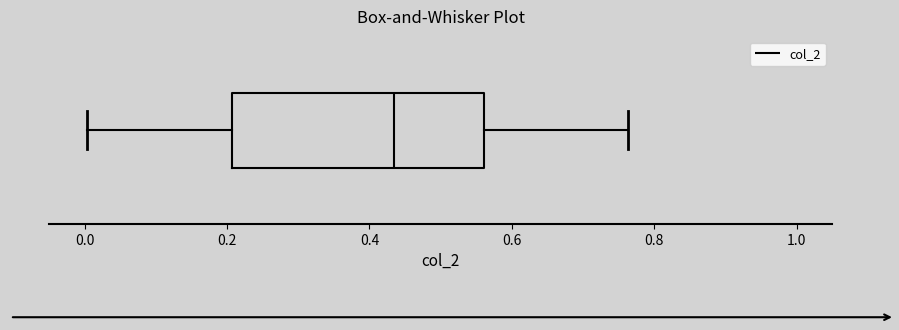

Where is the right edge of the box on the x-axis? The values are not printed on the chart, so give them approximately, as read against the axis.

0.56